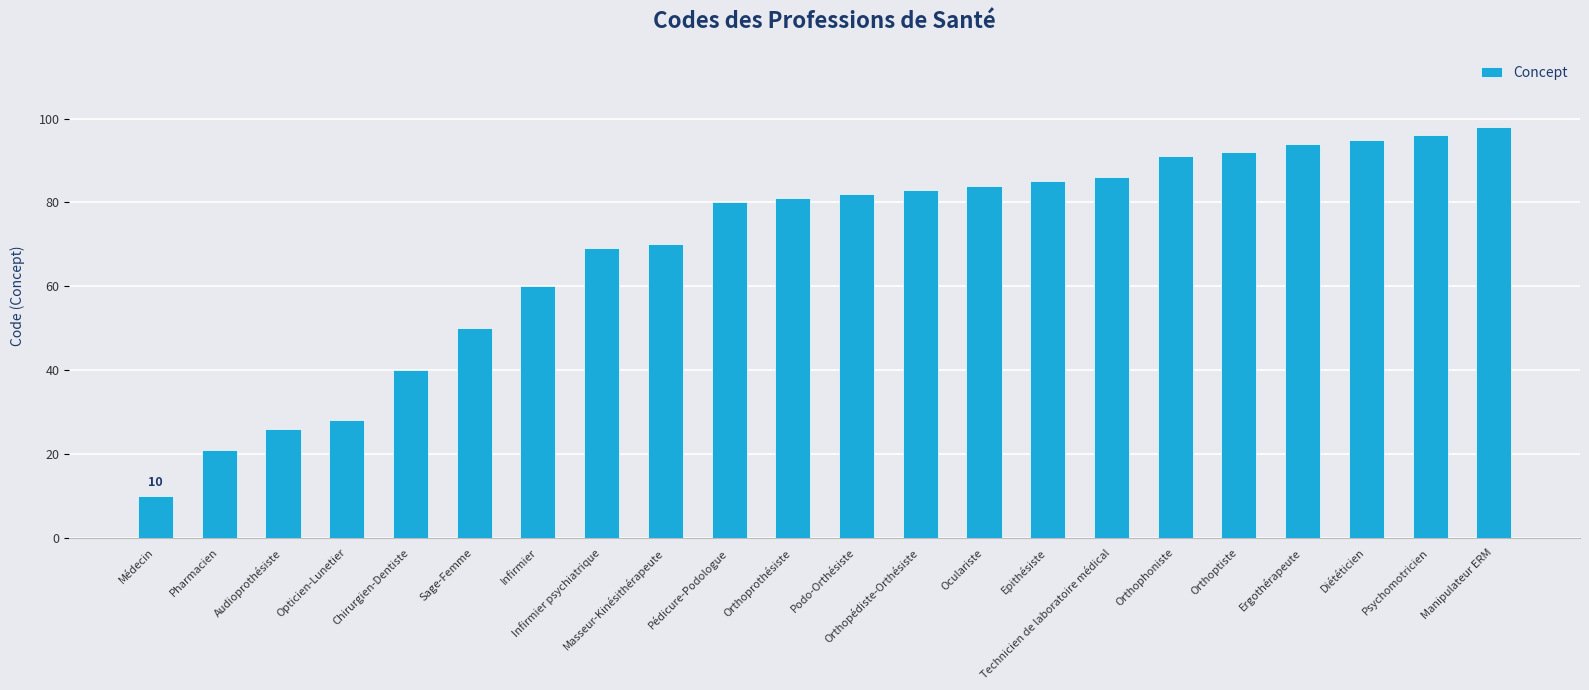

Reading left to right, what are all the values shown in this chart?

Médecin=10	Pharmacien=21	Audioprothésiste=26	Opticien-Lunetier=28	Chirurgien-Dentiste=40	Sage-Femme=50	Infirmier=60	Infirmier psychiatrique=69	Masseur-Kinésithérapeute=70	Pédicure-Podologue=80	Orthoprothésiste=81	Podo-Orthésiste=82	Orthopédiste-Orthésiste=83	Oculariste=84	Epithésiste=85	Technicien de laboratoire médical=86	Orthophoniste=91	Orthoptiste=92	Ergothérapeute=94	Diététicien=95	Psychomotricien=96	Manipulateur ERM=98